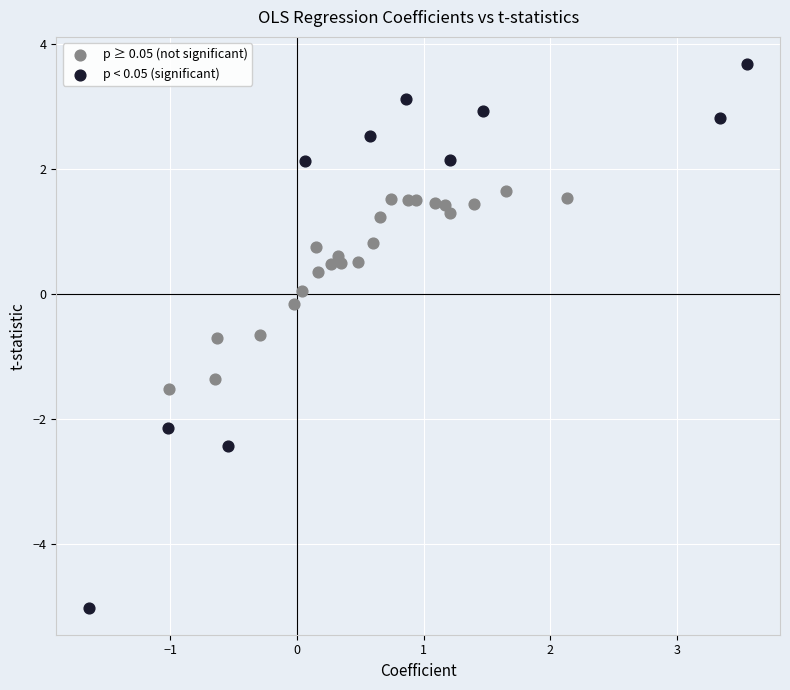

Which series has the largest Y range (max minus min)?

p < 0.05 (significant)